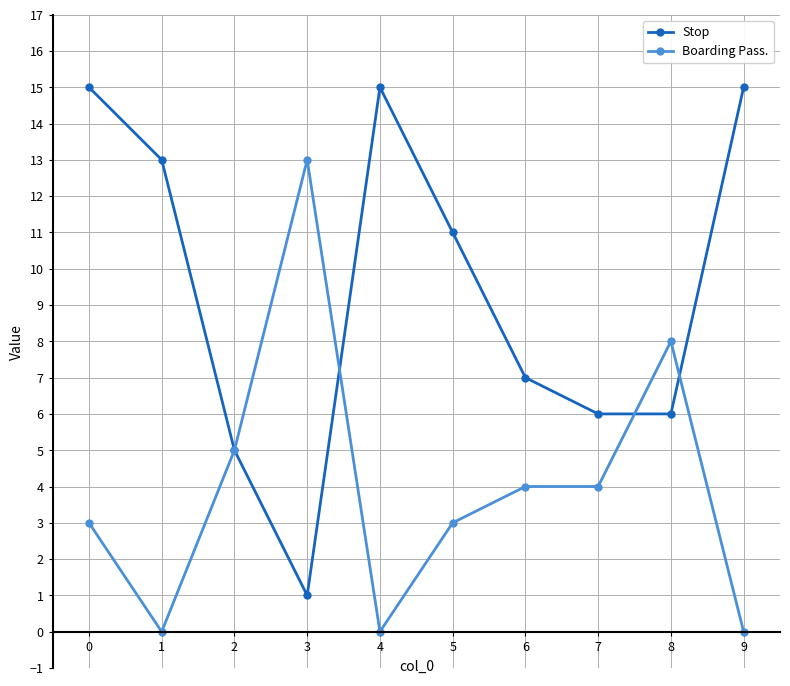

What is the minimum value for Stop?

1